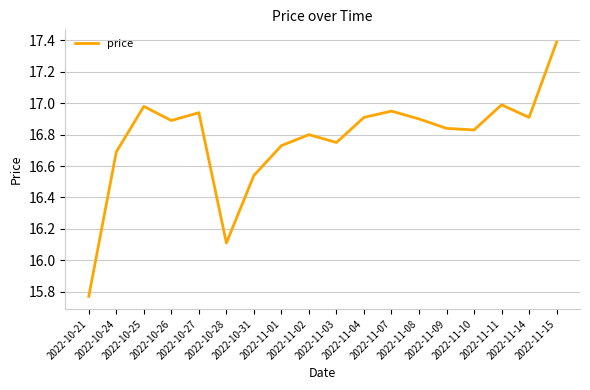

What is the difference between the maximum and minimum values?

1.6